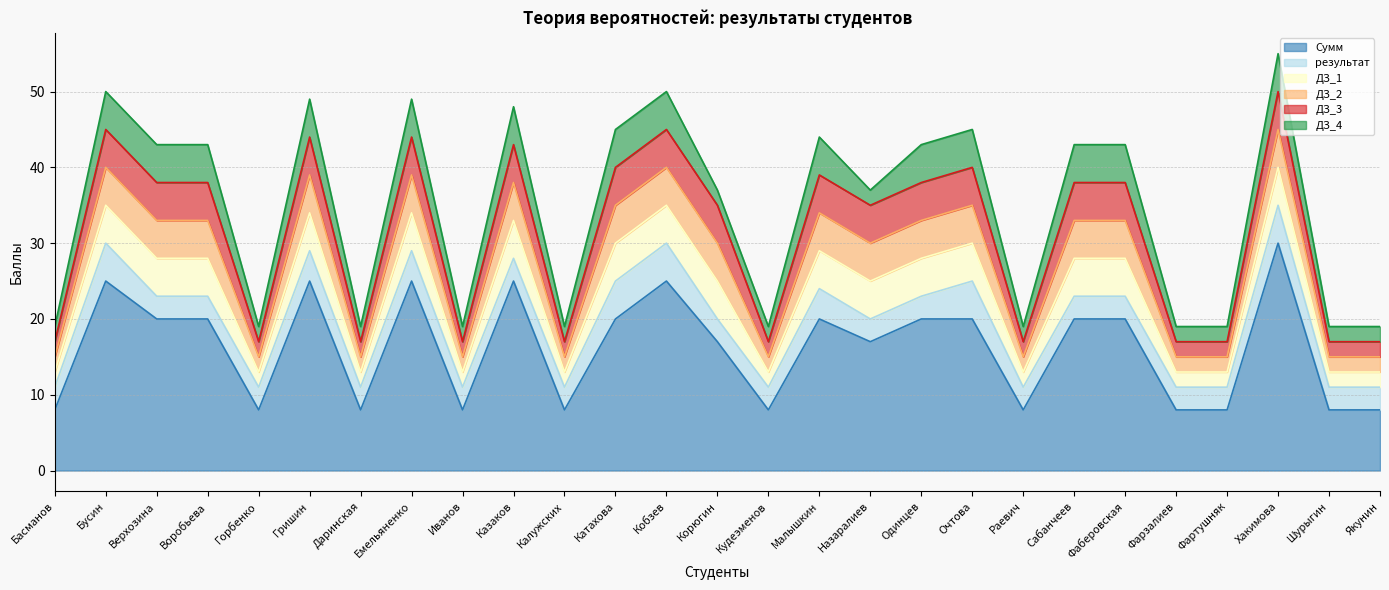

What is the difference between the maximum and minimum values in the результат series?

2